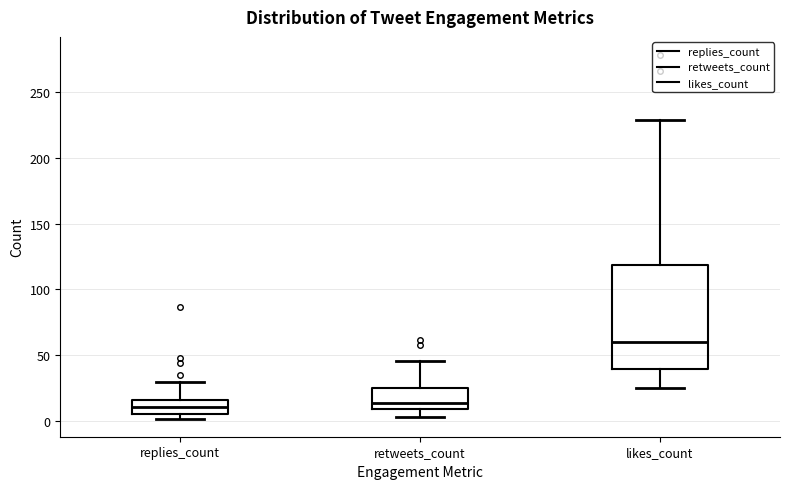

Where does the upper whisker of the box for replies_count end on the y-axis? The values are not printed on the chart, so give them approximately, as read against the axis.

30